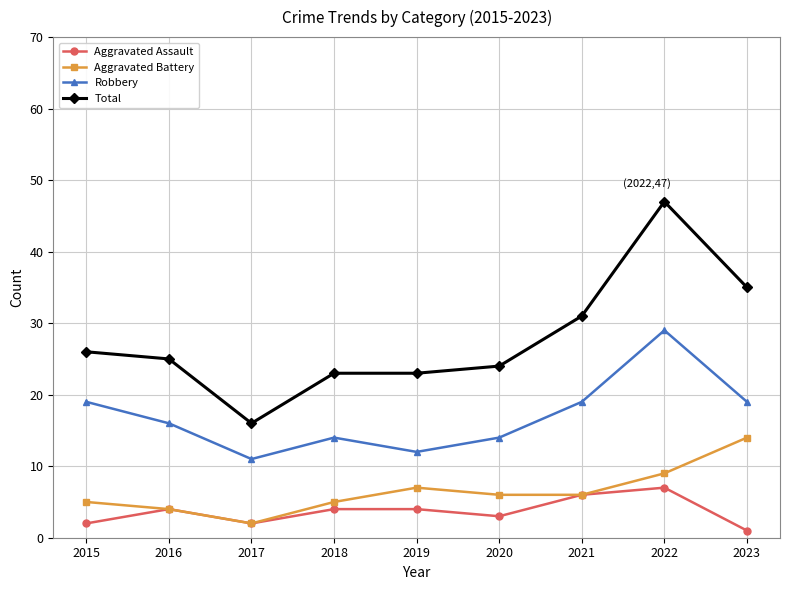

Is it true that Total equals 26 at 2015?

True